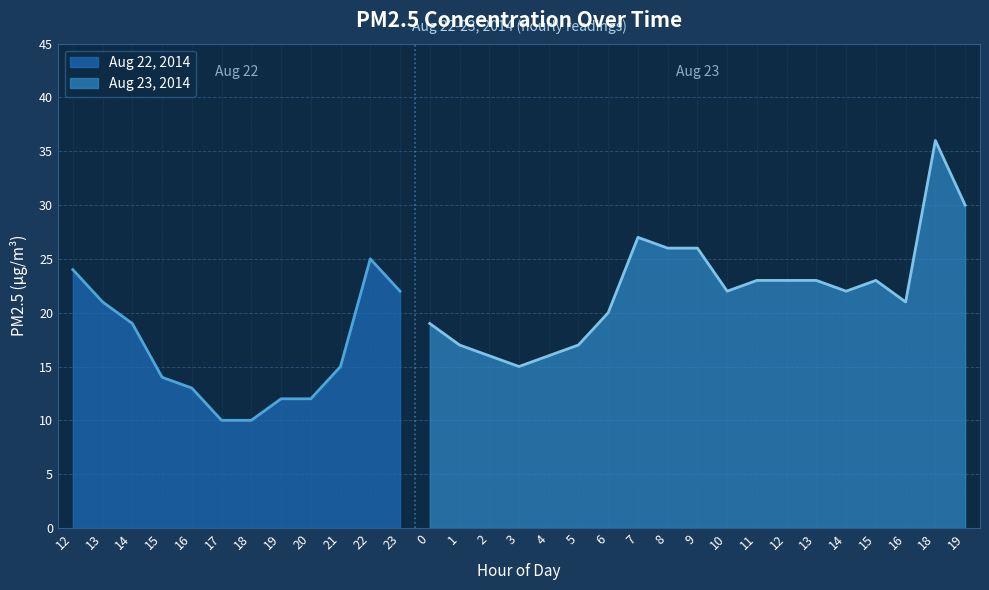

The chart shows a value of 22 at 14. True or false?

True